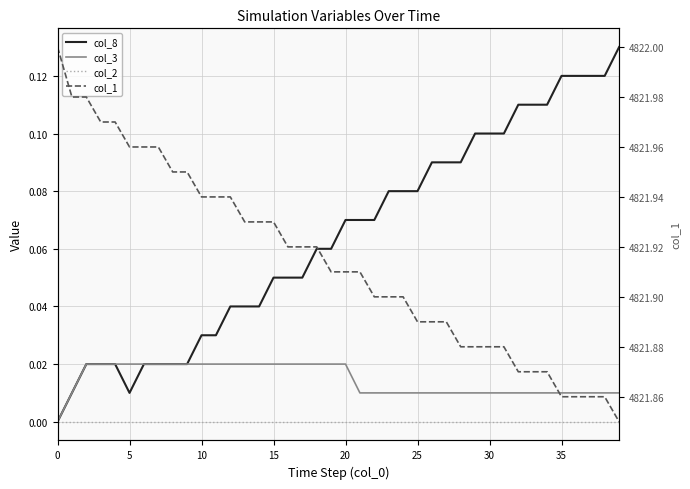

What are all the series names shown in the legend?

col_8, col_3, col_2, col_1